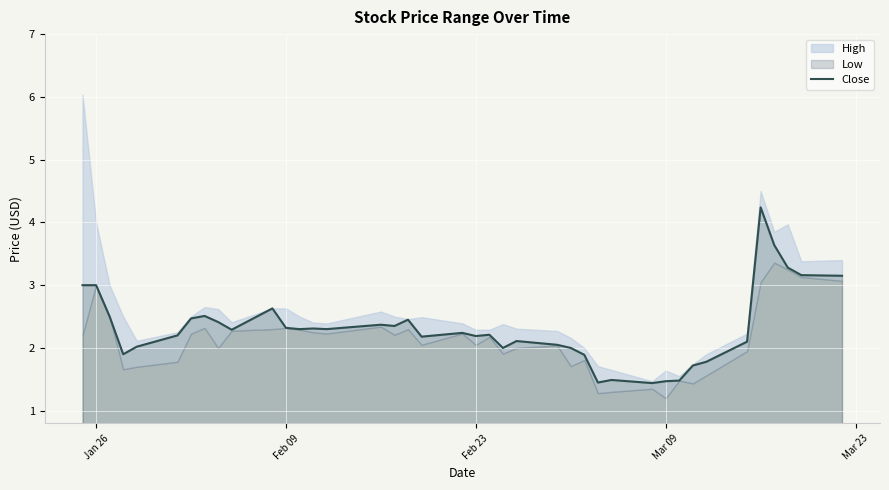

Is it true that Close equals 1.5 at Mar 09?

True